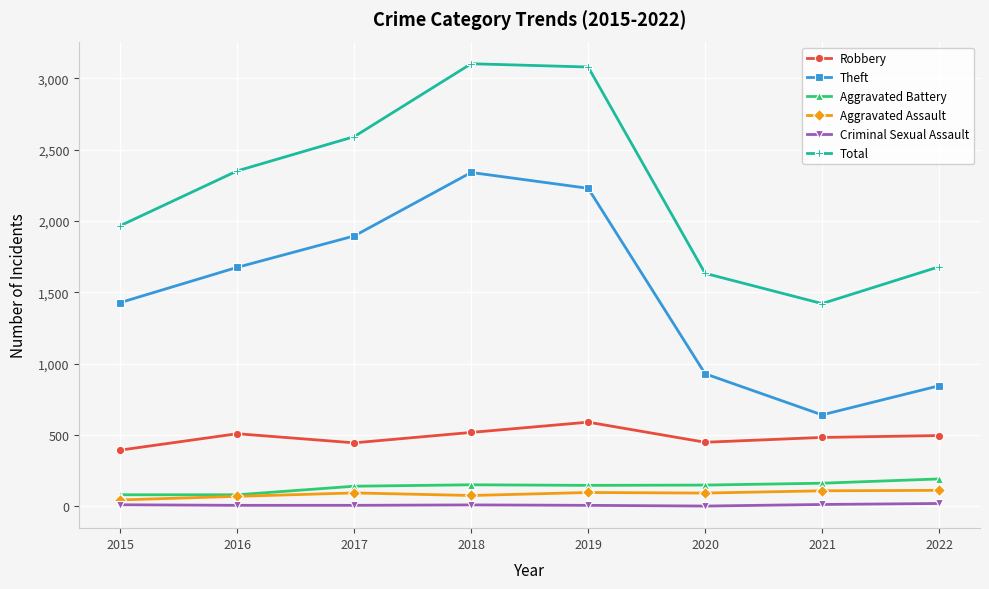

Does the chart display data point markers on the line(s)?

Yes